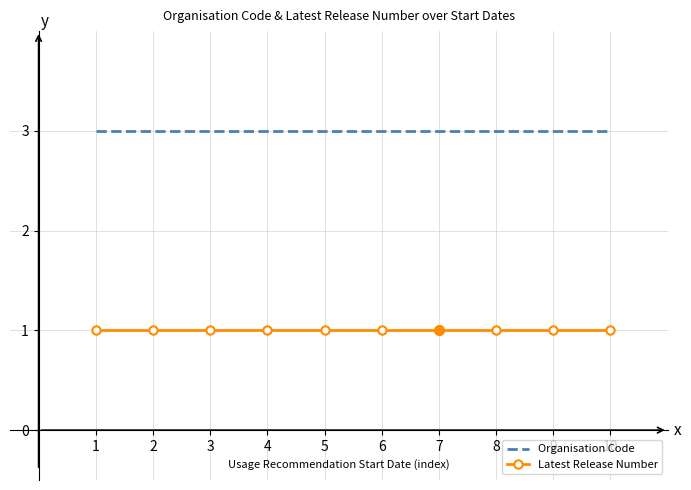

What is the difference between the highest and lowest values at 2?

2